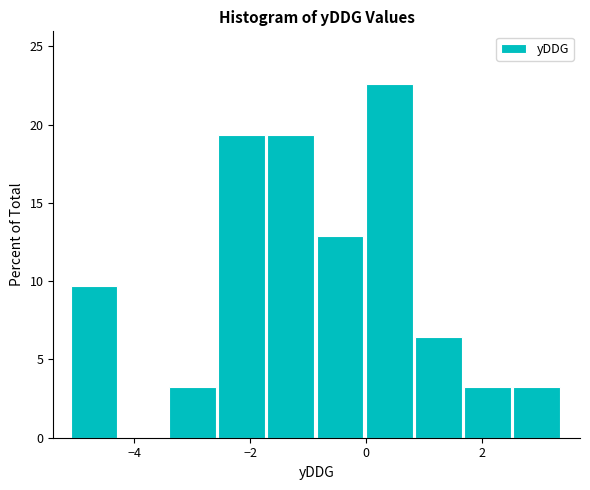

Reading left to right, transcribe this chart: for each bar, give the range it covers on the x-axis and its height. Neither the bar edges nor the heights are printed on the chart, so give them approximately, as read against the axes.

-5.10 to -4.25: 9.5
-4.25 to -3.40: 0
-3.40 to -2.55: 3.0
-2.55 to -1.70: 19.5
-1.70 to -0.85: 19.5
-0.85 to 0.00: 13.0
0.00 to 0.85: 22.5
0.85 to 1.70: 6.5
1.70 to 2.55: 3.0
2.55 to 3.40: 3.0